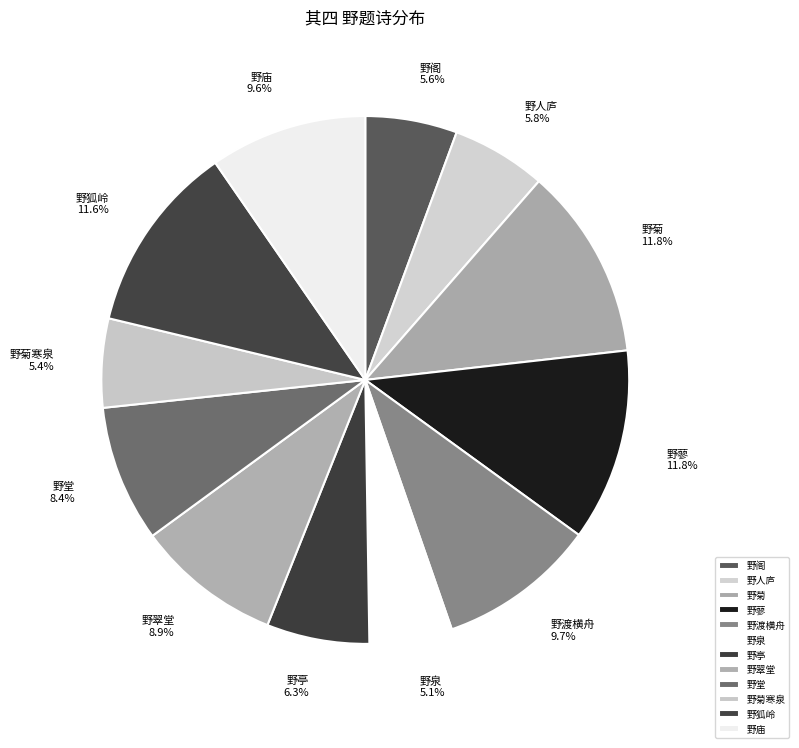

What percentage do 野亭 and 野泉 together represent?

11.4%